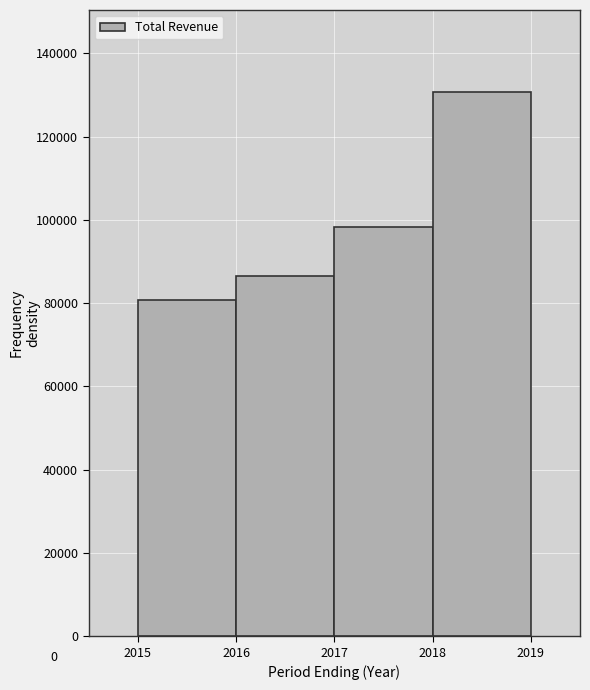

Over which range of the x-axis is the bar tallest?

2018 to 2019